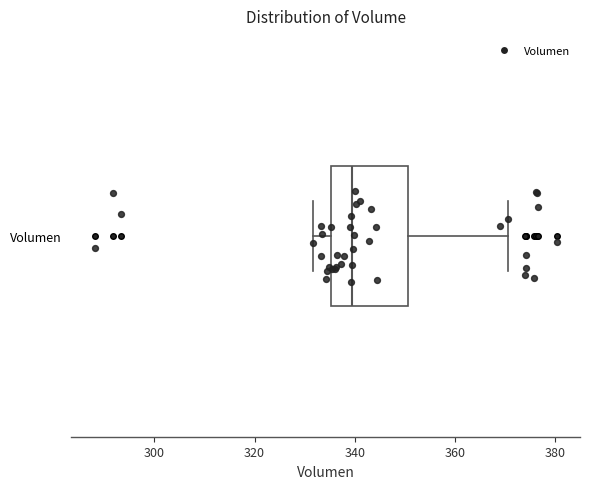

Read this box plot against the x-axis: the position of the median line, the range covered by the box, and the ends of both whiskers. The values are not printed on the chart, so give them approximately, as read against the axis.

median 340, box 336 to 350, whiskers 332 to 370